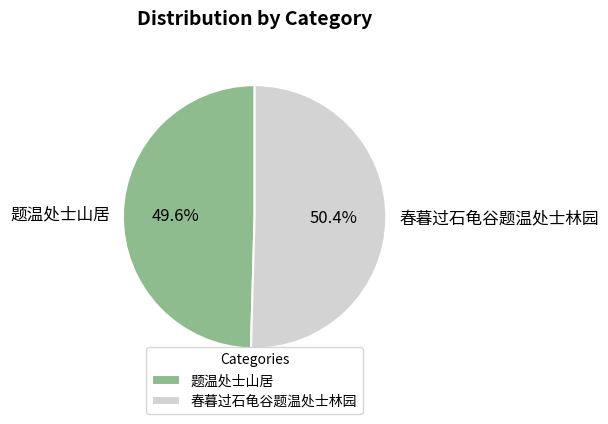

What is the ratio of the value at 题温处士山居 to the value at 春暮过石龟谷题温处士林园?

1.0